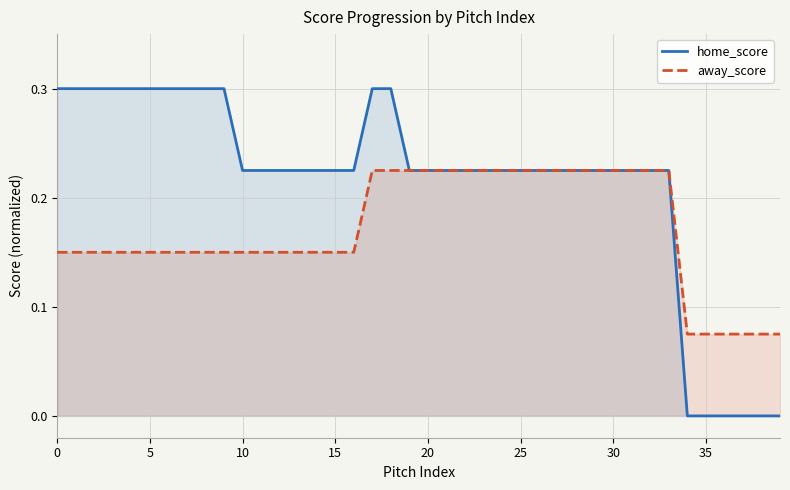

Reading right to left, list all the values displayed in this chart.

home_score: 0.0	0.0	0.0	0.0	0.0	0.0	0.2	0.2	0.2	0.2	0.2	0.2	0.2	0.2	0.2	0.2	0.2	0.2	0.2	0.2	0.2	0.3	0.3	0.2	0.2	0.2	0.2	0.2	0.2	0.2	0.3	0.3	0.3	0.3	0.3	0.3	0.3	0.3	0.3	0.3
away_score: 0.1	0.1	0.1	0.1	0.1	0.1	0.2	0.2	0.2	0.2	0.2	0.2	0.2	0.2	0.2	0.2	0.2	0.2	0.2	0.2	0.2	0.2	0.2	0.1	0.1	0.1	0.1	0.1	0.1	0.1	0.1	0.1	0.1	0.1	0.1	0.1	0.1	0.1	0.1	0.1